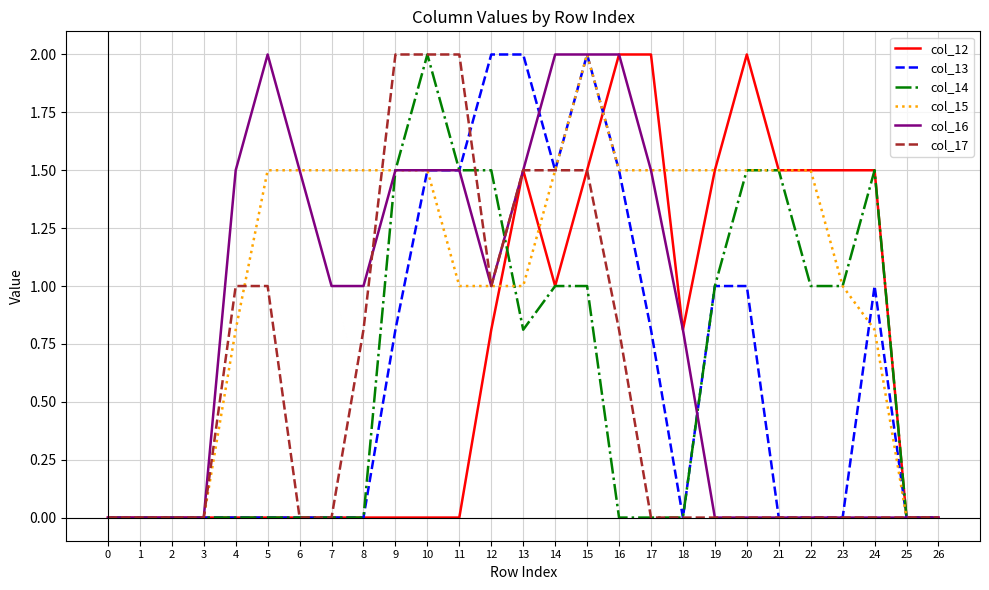

Which series has the largest total across all categories?

col_15